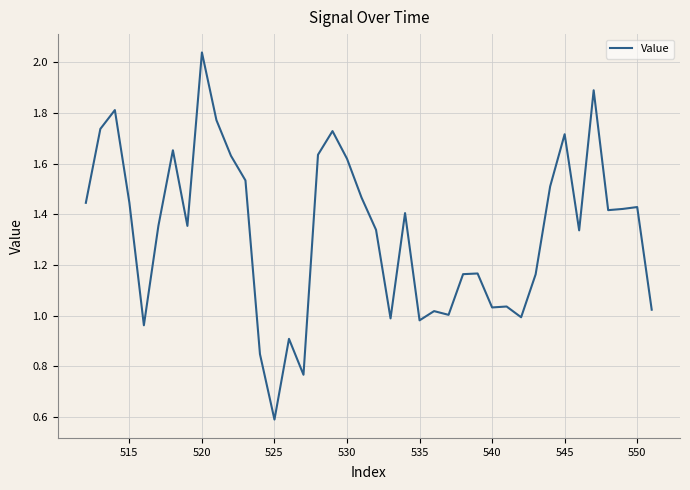

What is the smallest value displayed?

0.6